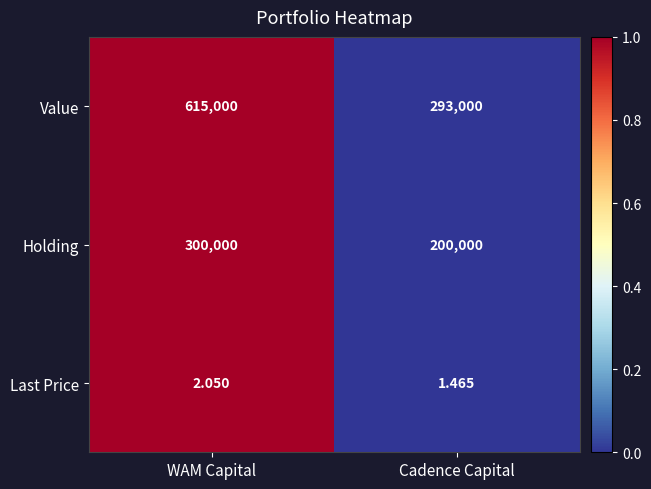

At which category is the sum across all series the highest?

WAM Capital